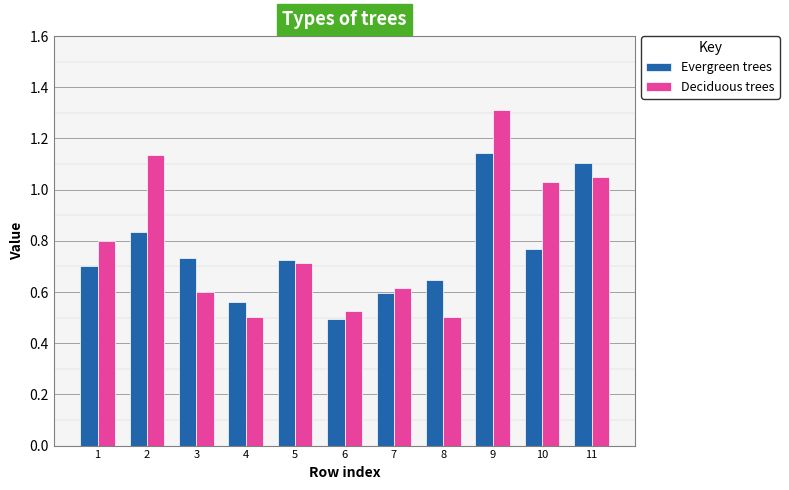

What is the greatest value displayed?

1.3